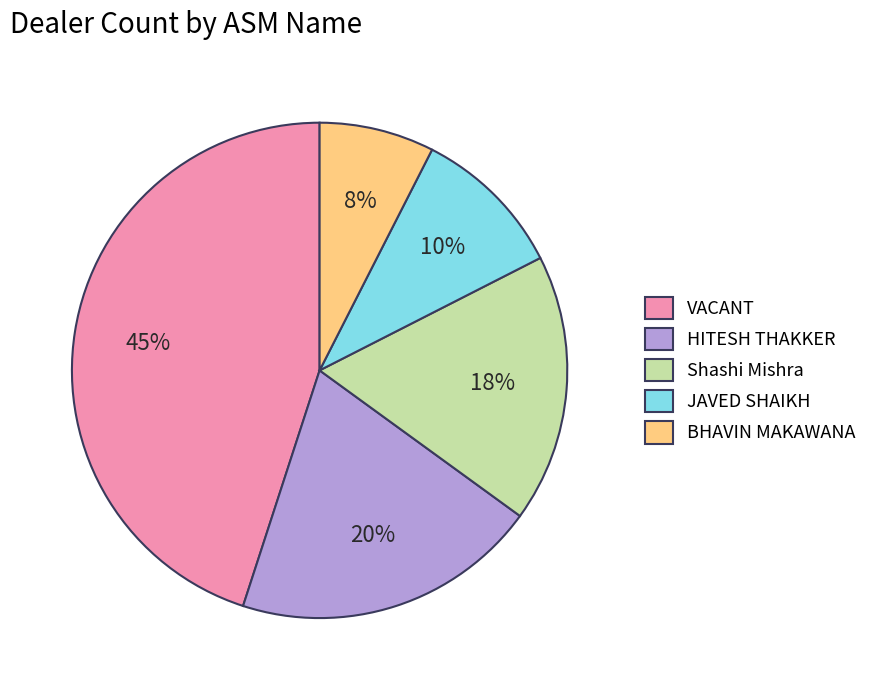

Is there any slice that represents more than half of the pie?

No